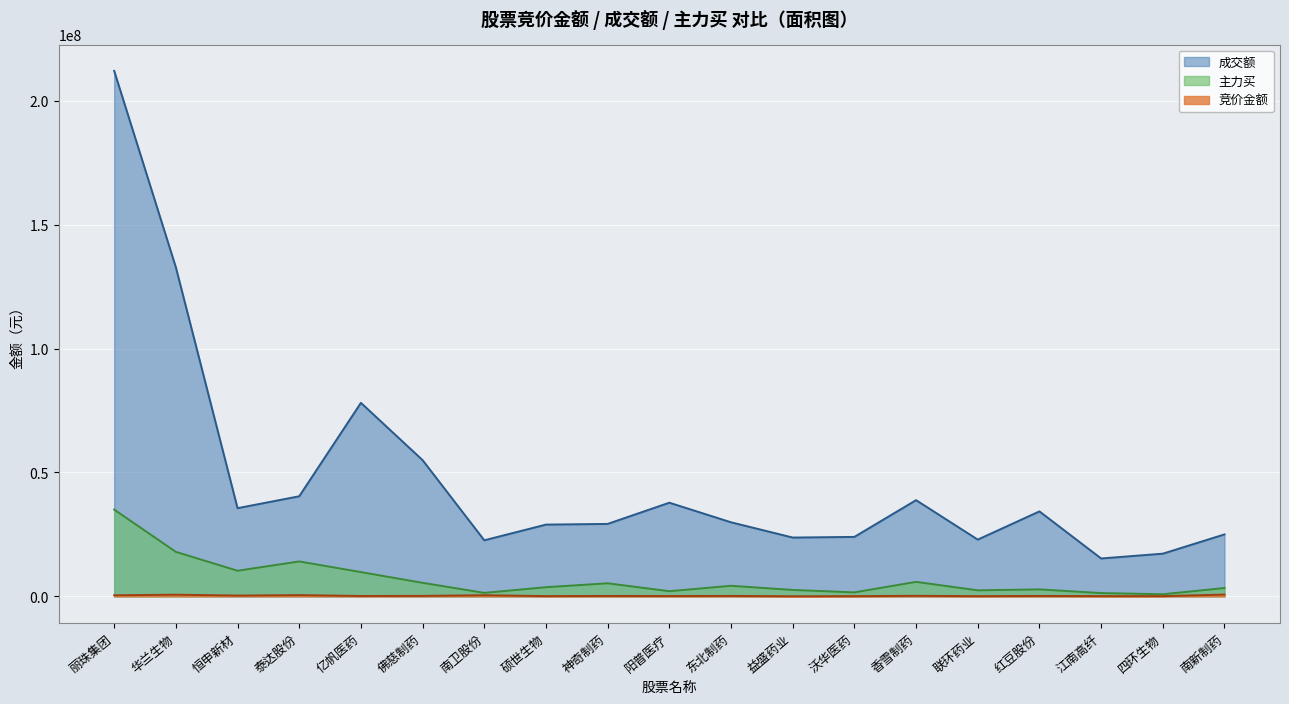

Rank the series by their maximum value, from highest to lowest.

成交额, 主力买, 竞价金额